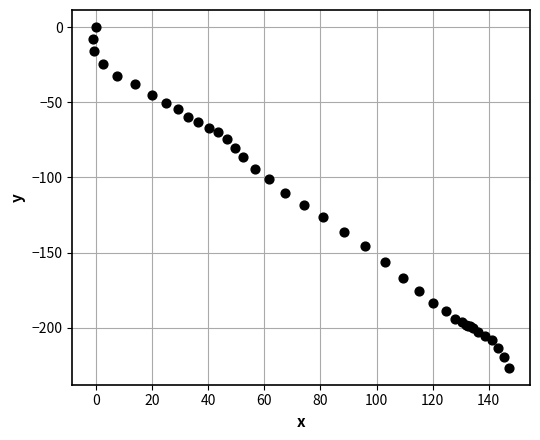

What Y value in the scatter plot is closest to -113?

-110.2